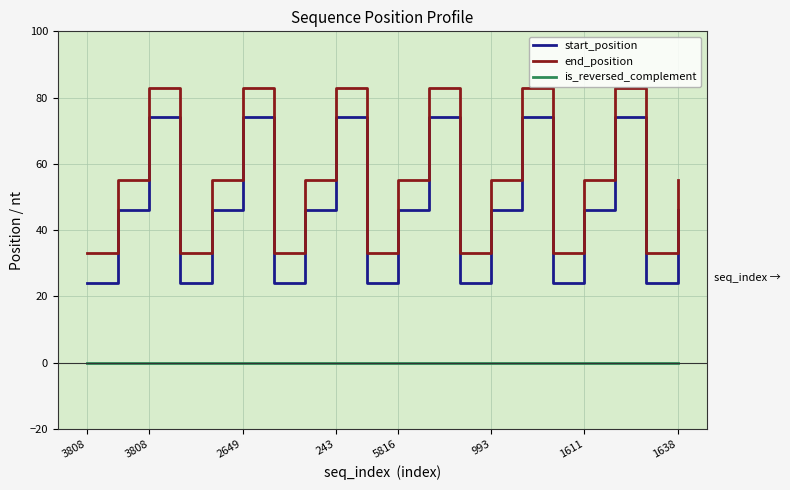

True or false: start_position and end_position intersect in this chart.

False